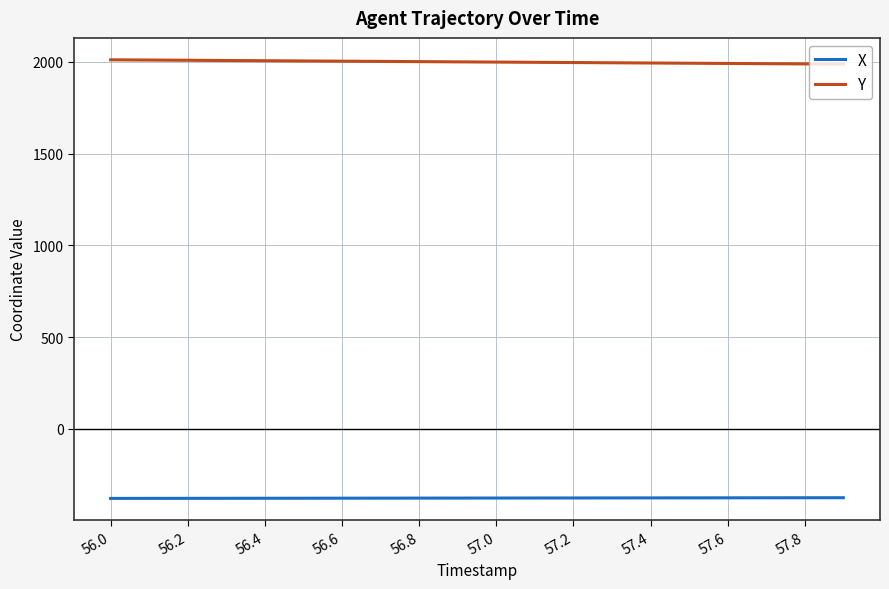

Rank the series by their maximum value, from lowest to highest.

X, Y